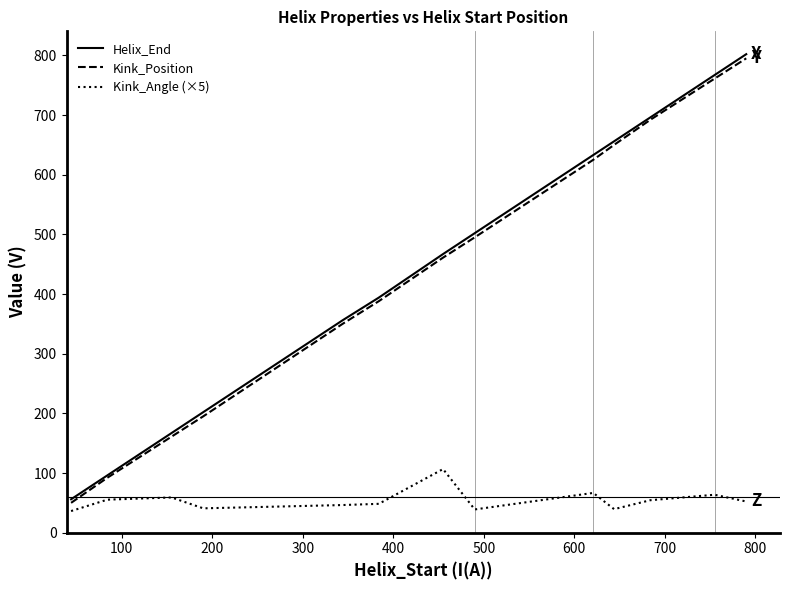

True or false: Kink_Position has more than 0 points higher than both neighbors.

False